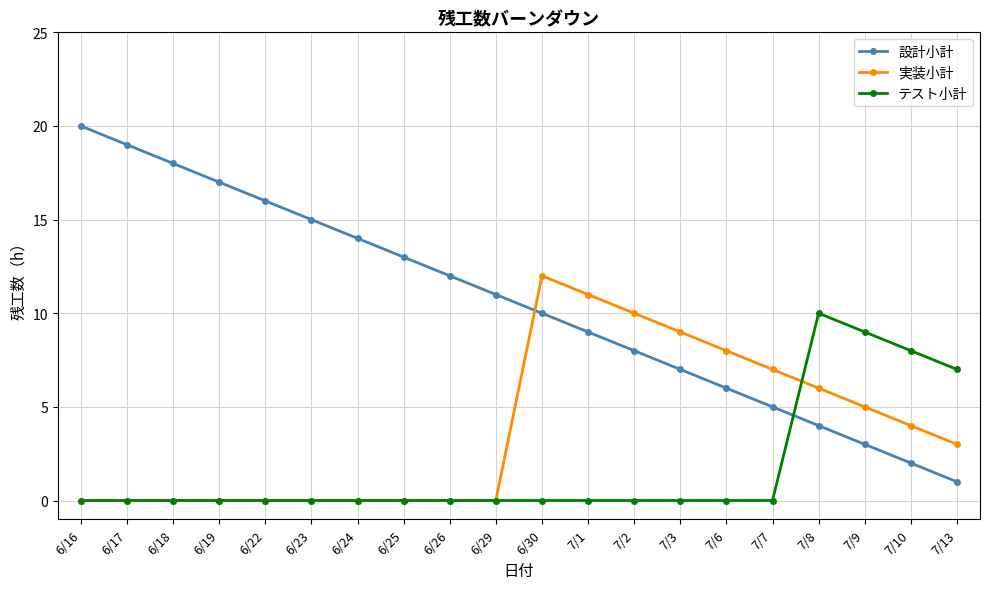

How many categories are shown in the chart?

20